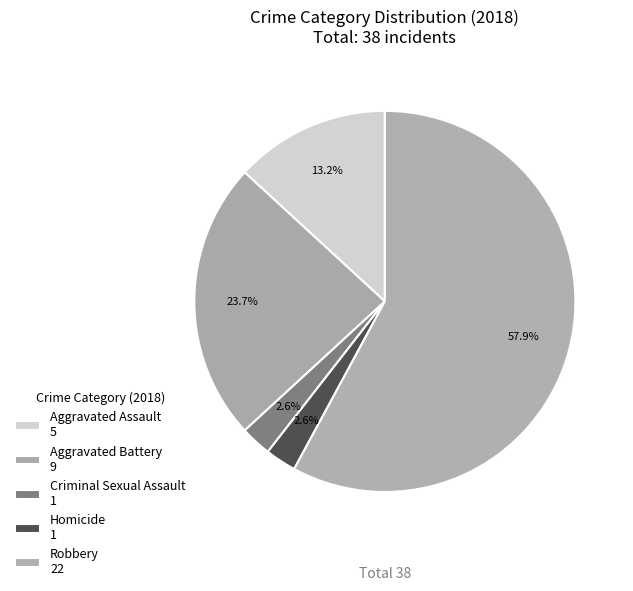

How many slices are in this pie chart?

5